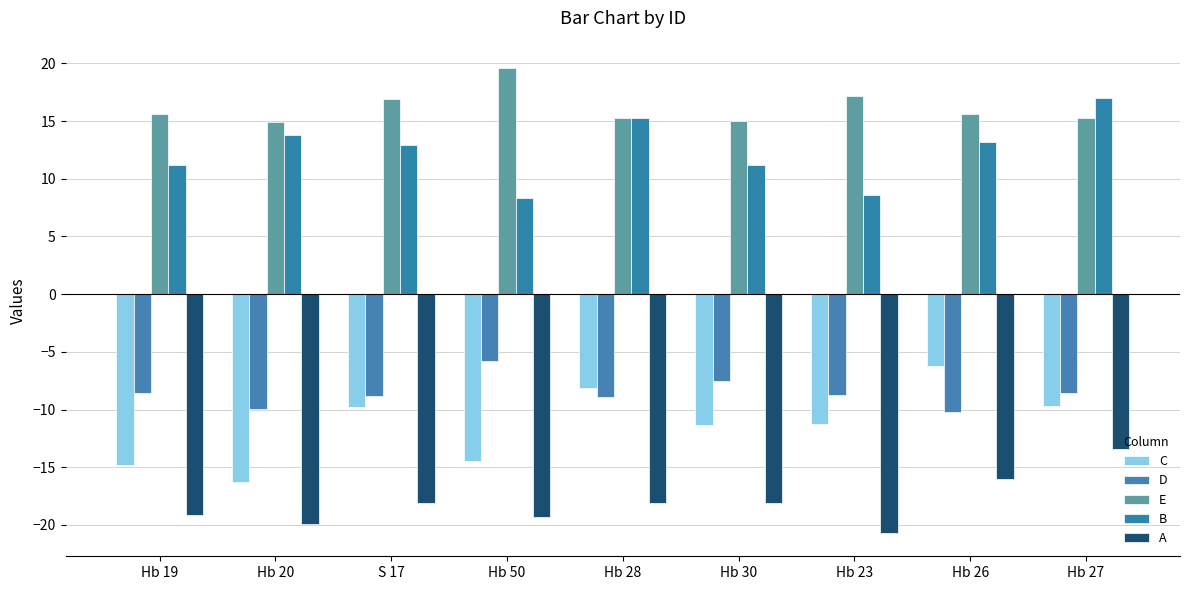

Are the bars grouped side by side (vs. stacked)?

Yes